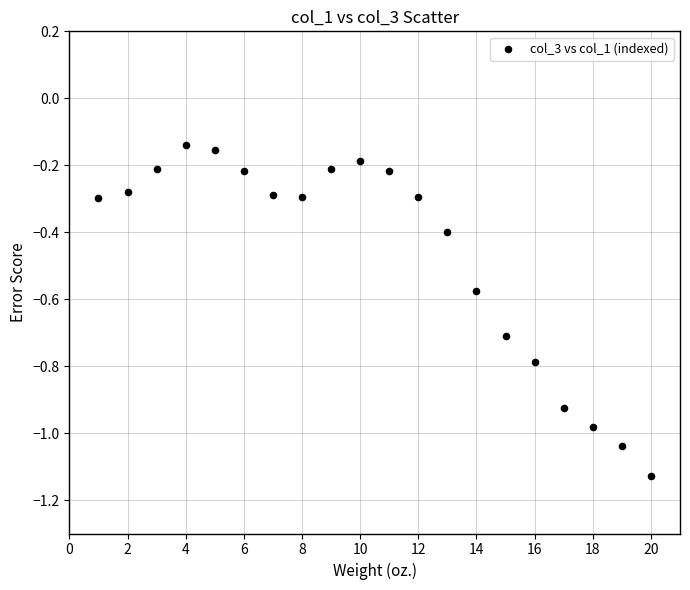

What is the range of Y values (max minus min)?

1.0